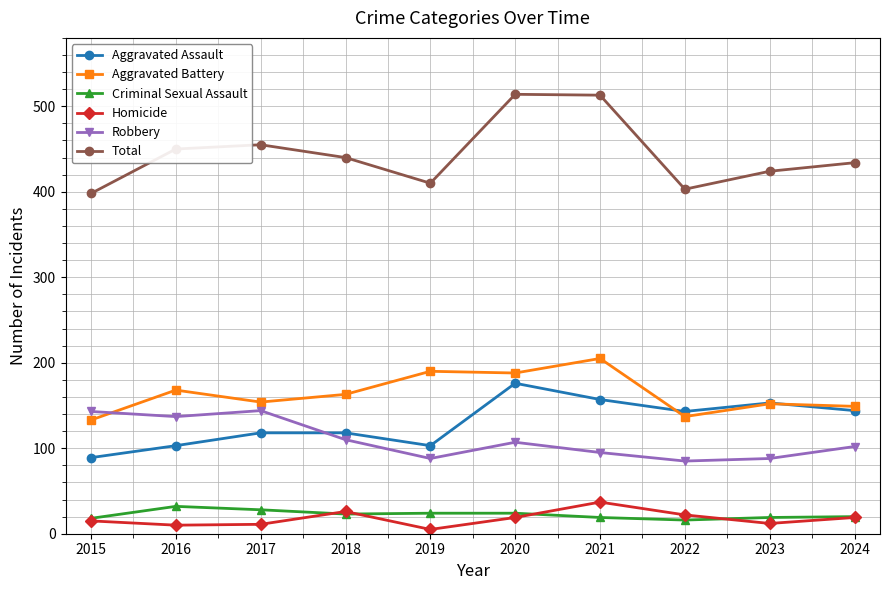

What is the total value across all series at 2018?

880